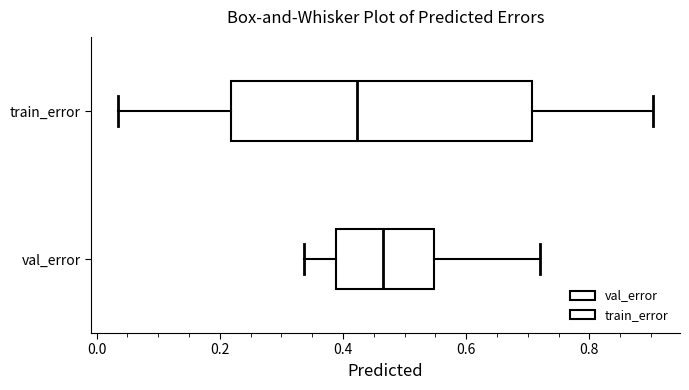

Where is the right edge of the box for val_error on the x-axis? The values are not printed on the chart, so give them approximately, as read against the axis.

0.54